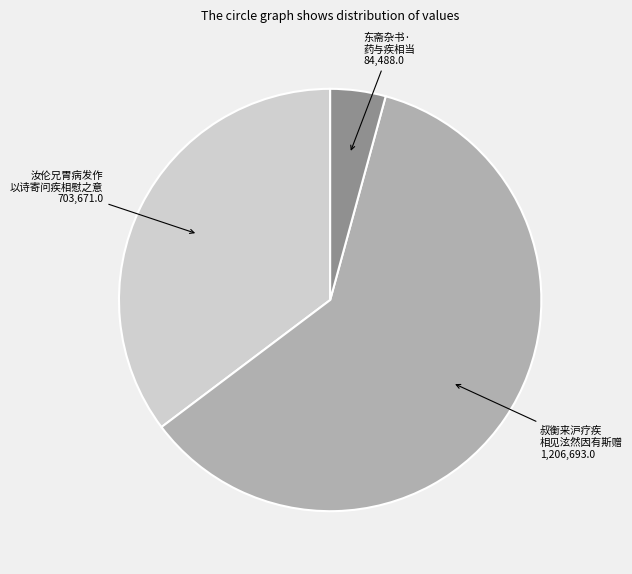

Does 叔衡来沪疗疾 相见泫然因有斯赠 represent more than half of the total?

Yes